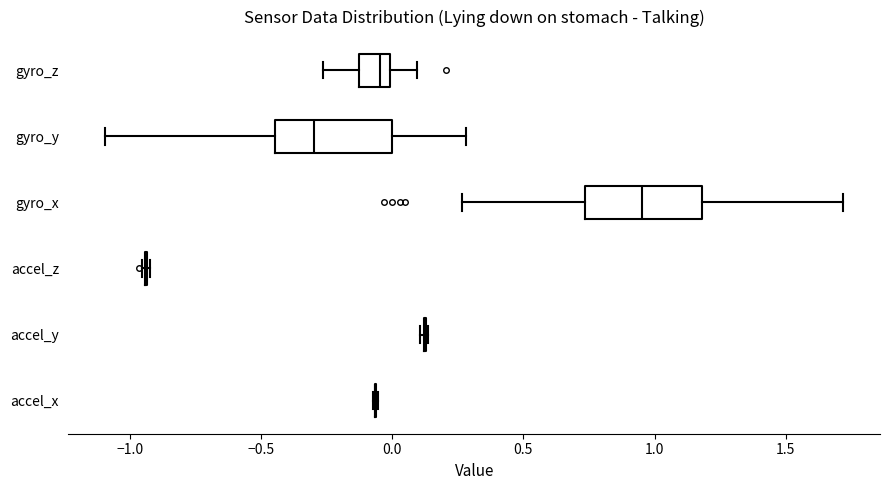

Reading bottom to top, transcribe this box plot: for each box, give where its median line is, the range the box spans, and where its two whiskers end, as read against the x-axis. The values are not printed on the chart, so give them approximately, as read against the axis.

accel_x: box collapsed to a line at -0.05, whiskers -0.05 to -0.05
accel_y: box collapsed to a line at 0.15, whiskers 0.10 to 0.15
accel_z: box collapsed to a line at -0.95, whiskers -0.95 to -0.95
gyro_x: median 0.95, box 0.75 to 1.20, whiskers 0.25 to 1.70
gyro_y: median -0.30, box -0.45 to 0.00, whiskers -1.10 to 0.30
gyro_z: median -0.05, box -0.10 to 0.00, whiskers -0.25 to 0.10